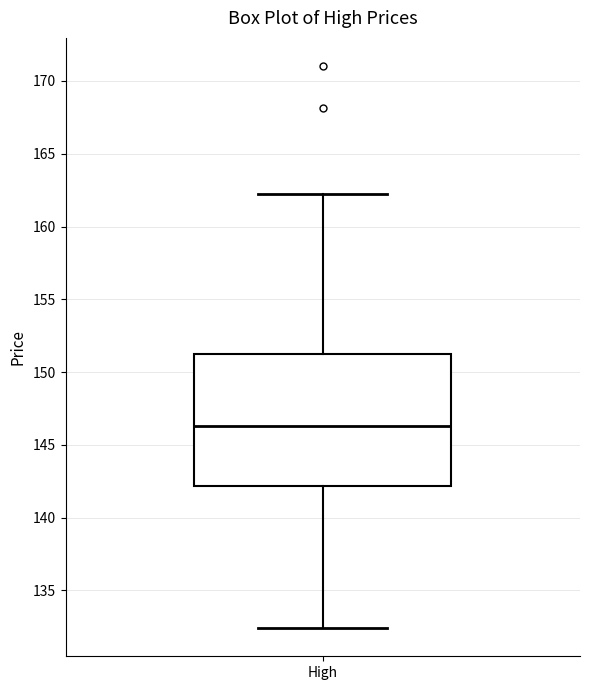

Read this box plot against the y-axis: the position of the median line, the range covered by the box, and the ends of both whiskers. The values are not printed on the chart, so give them approximately, as read against the axis.

median 146.5, box 142.0 to 151.0, whiskers 132.5 to 162.5